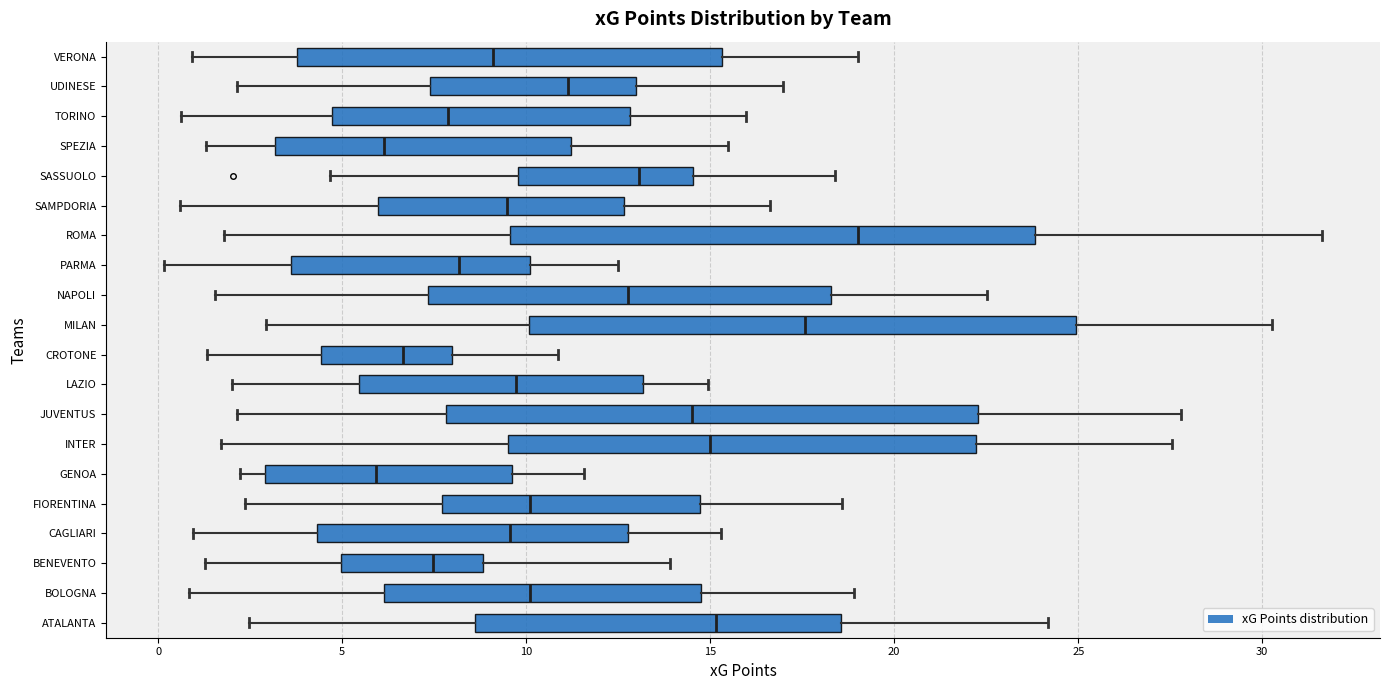

Which box's median line is the furthest to the right?

ROMA